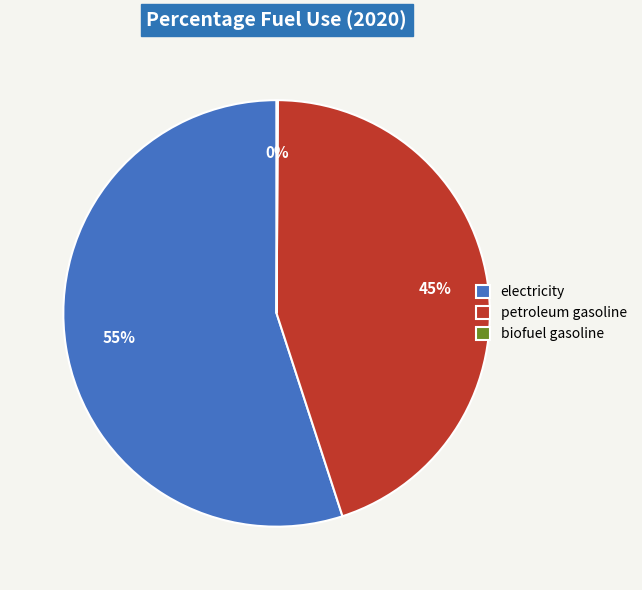

To the nearest percent, what percentage of the pie is electricity?

55%